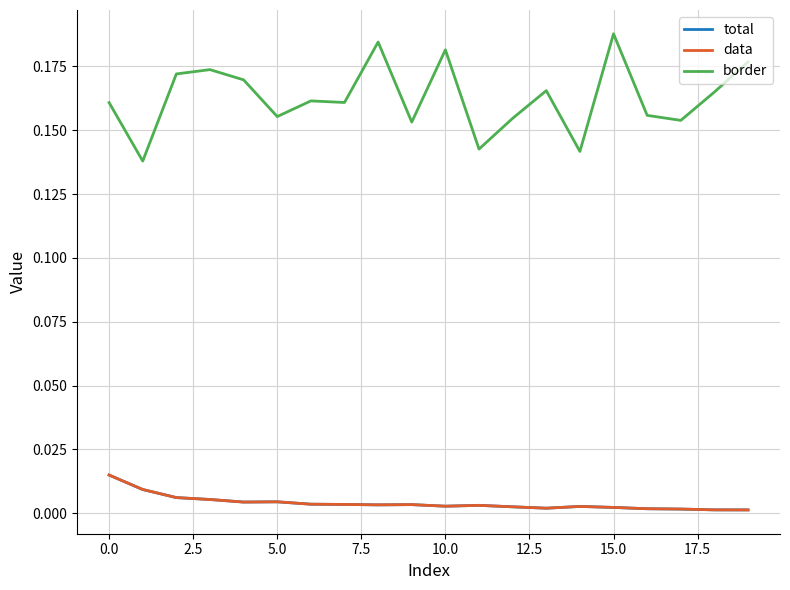

True or false: data and total cross at least once.

False